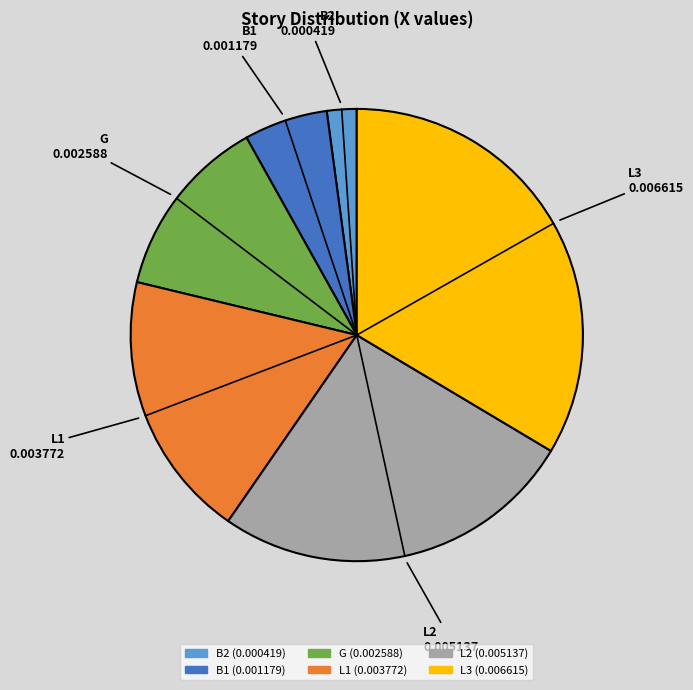

Which category has the biggest portion of the pie?

L3